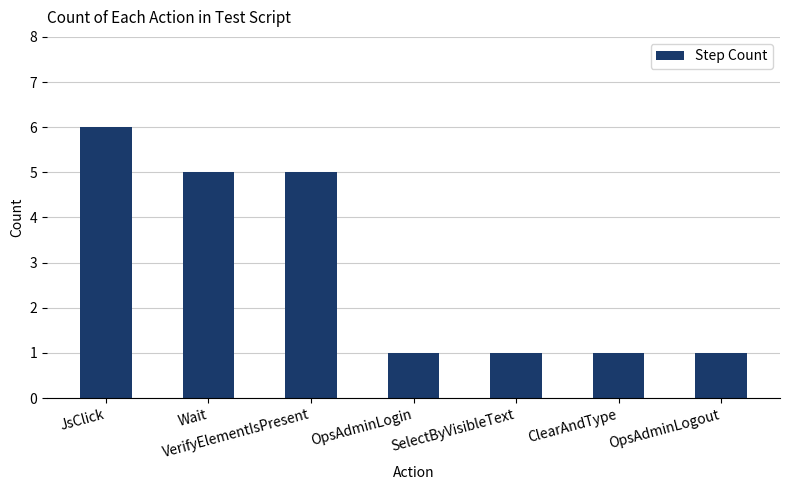

At which category does the chart reach its peak across all series?

JsClick